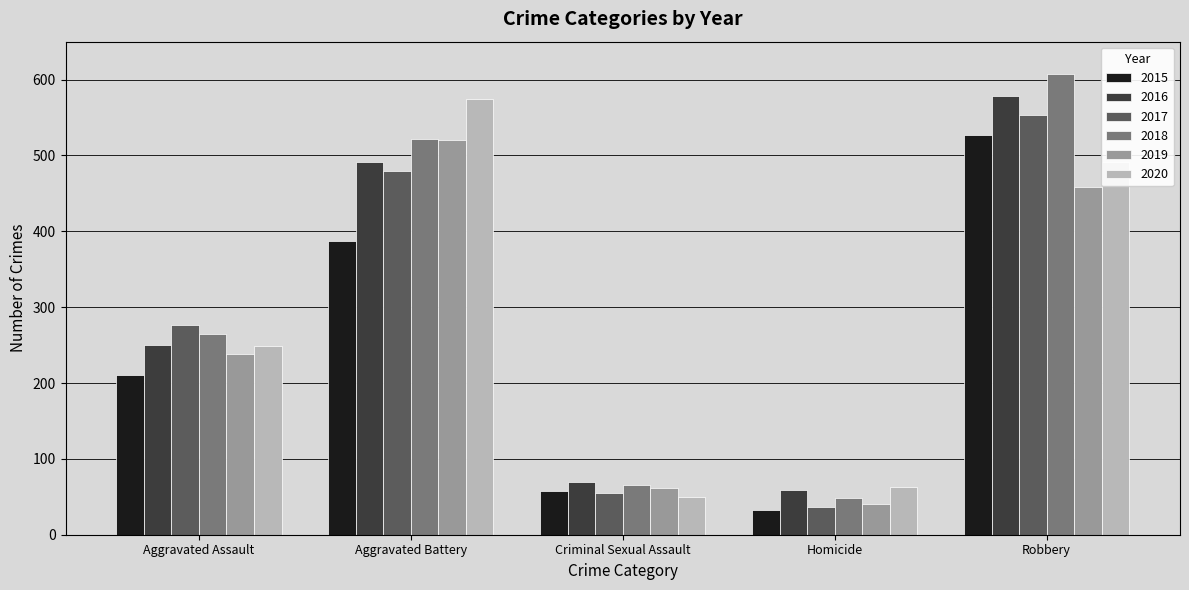

Reading left to right, list all the values displayed in this chart.

2015: Aggravated Assault=210	Aggravated Battery=387	Criminal Sexual Assault=58	Homicide=32	Robbery=527
2016: Aggravated Assault=250	Aggravated Battery=491	Criminal Sexual Assault=69	Homicide=59	Robbery=579
2017: Aggravated Assault=276	Aggravated Battery=480	Criminal Sexual Assault=55	Homicide=37	Robbery=553
2018: Aggravated Assault=265	Aggravated Battery=522	Criminal Sexual Assault=66	Homicide=49	Robbery=608
2019: Aggravated Assault=238	Aggravated Battery=520	Criminal Sexual Assault=62	Homicide=40	Robbery=458
2020: Aggravated Assault=249	Aggravated Battery=574	Criminal Sexual Assault=50	Homicide=63	Robbery=491